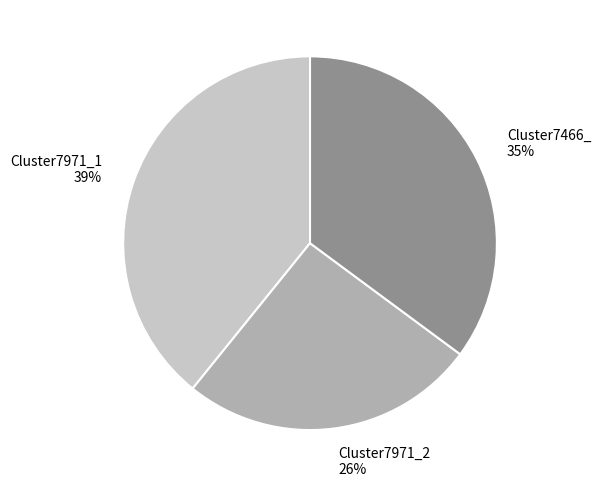

What percentage is the Cluster7466_ slice, to the nearest percent?

35%